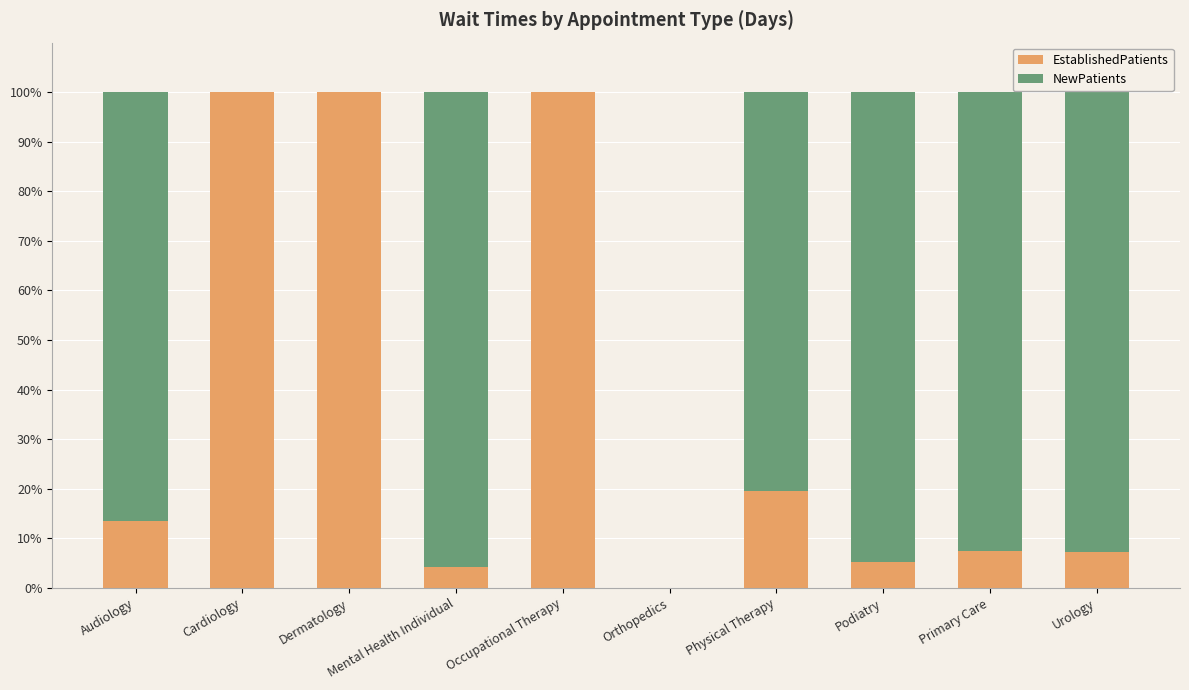

What value does the EstablishedPatients series have at Urology?

7.3